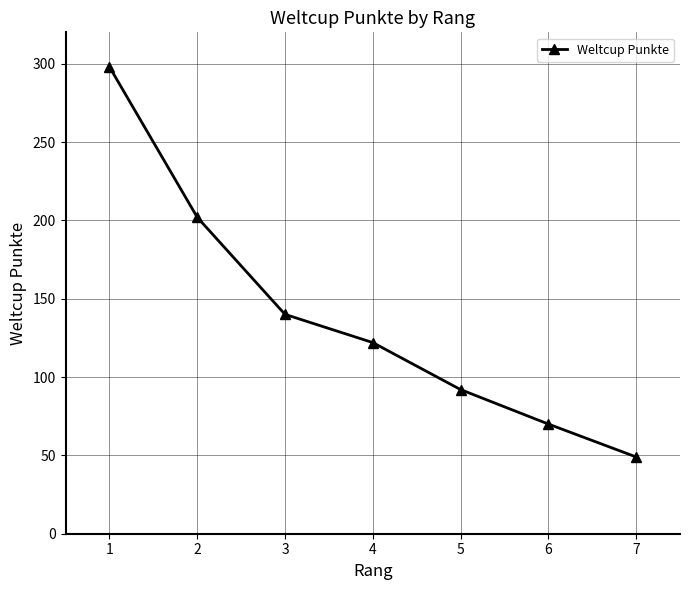

What is the difference between the maximum and minimum values?

249